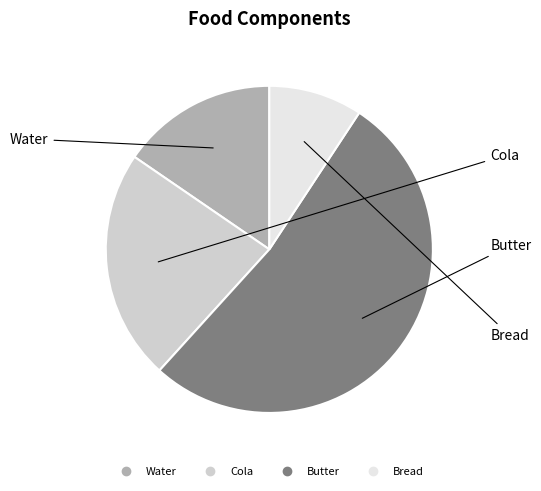

Do Cola and Bread together represent more than half of the pie?

No